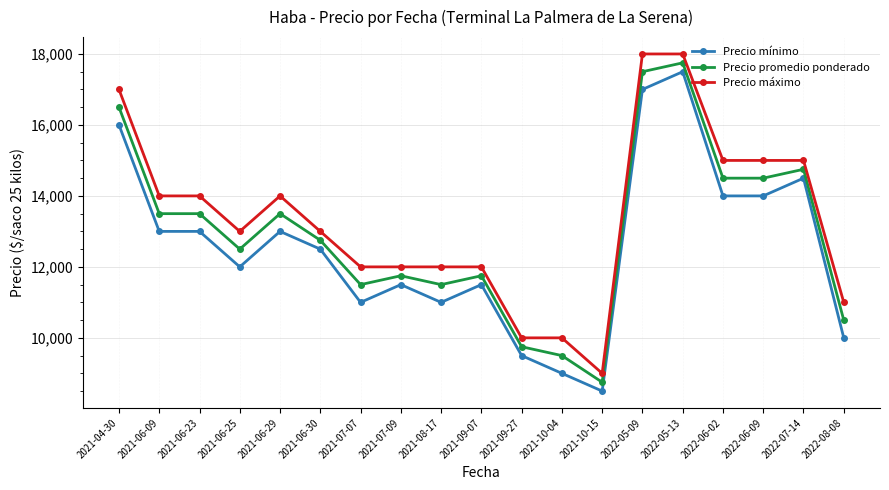

What is the difference between the maximum and minimum values in the Precio mínimo series?

9000